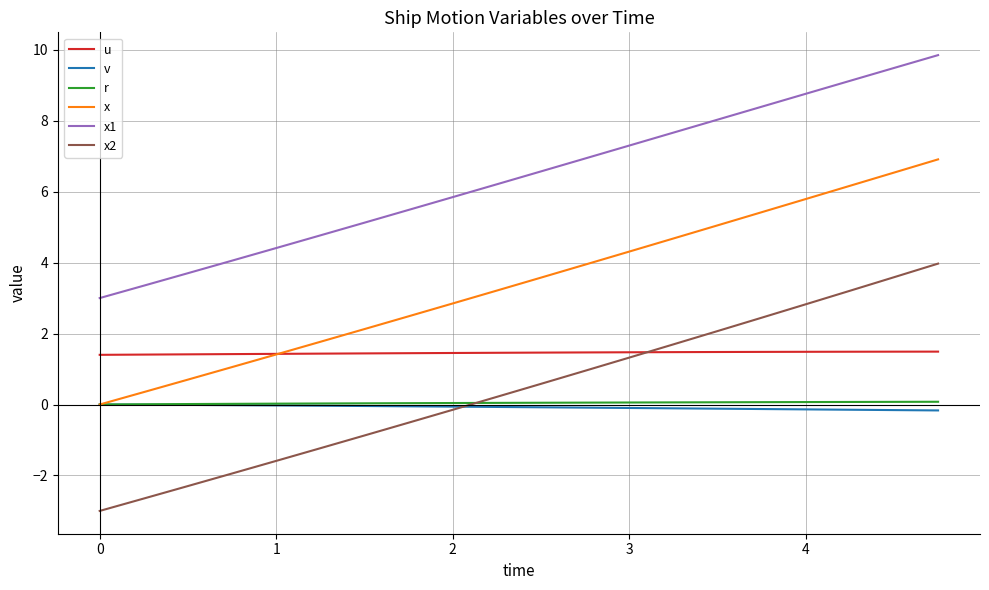

What is the difference between the maximum and minimum values in the r series?

0.1